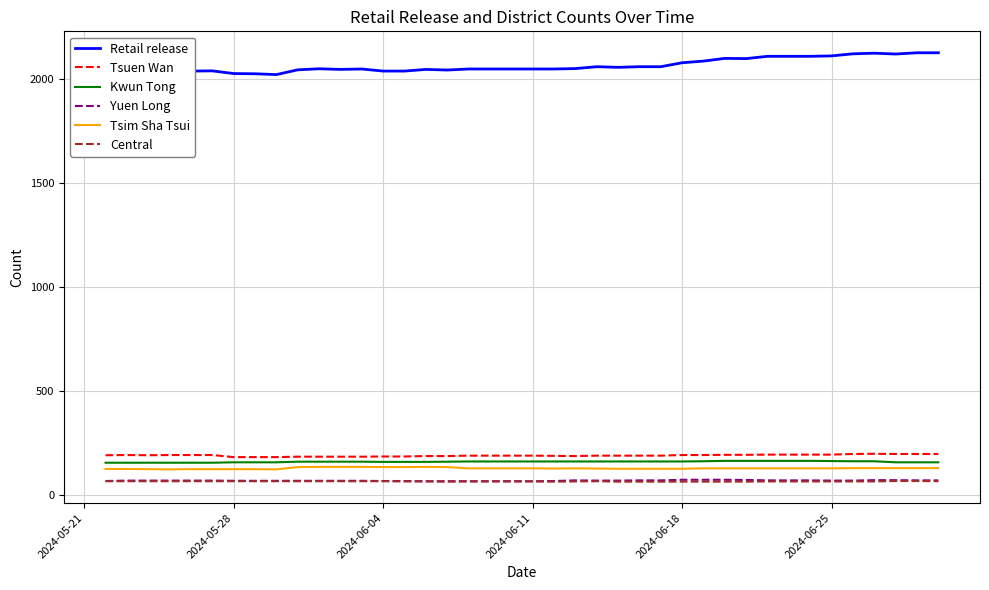

True or false: Retail release and Yuen Long intersect in this chart.

False